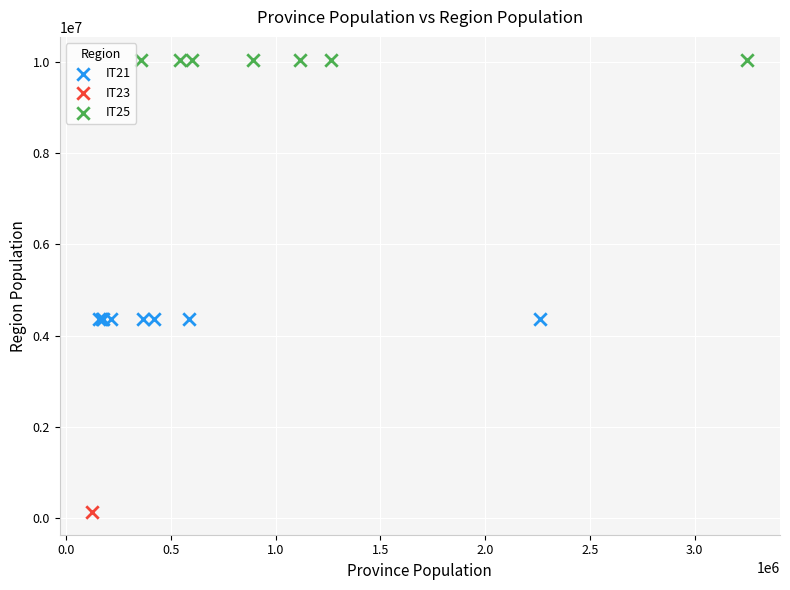

Which series contains the lowest Y value?

IT23